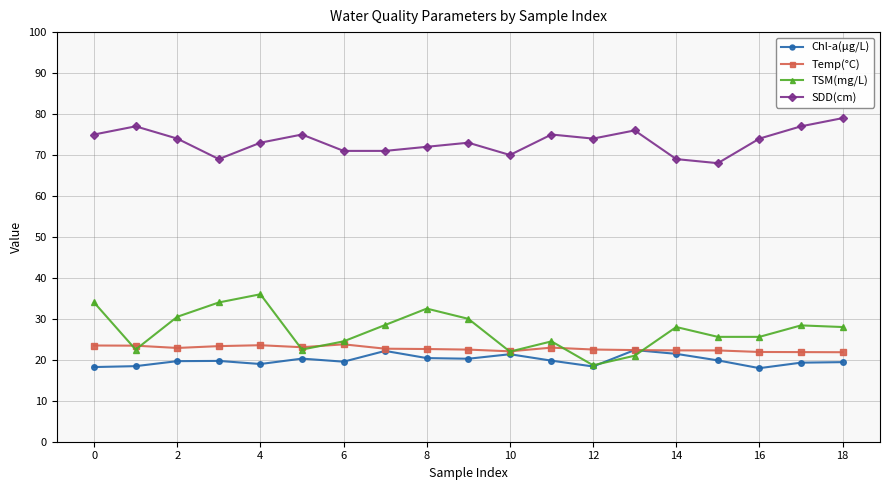

Does the chart have visible grid lines?

Yes